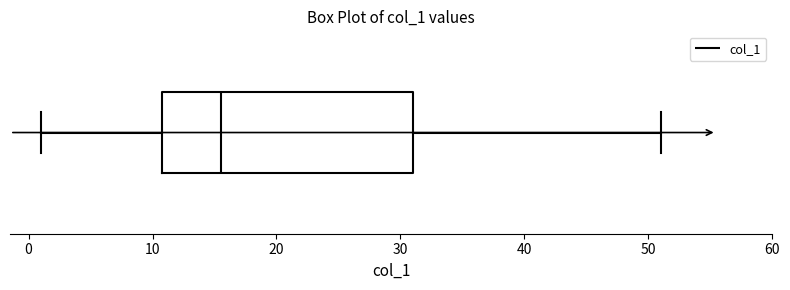

Read this box plot against the x-axis: the position of the median line, the range covered by the box, and the ends of both whiskers. The values are not printed on the chart, so give them approximately, as read against the axis.

median 16, box 11 to 31, whiskers 1 to 51